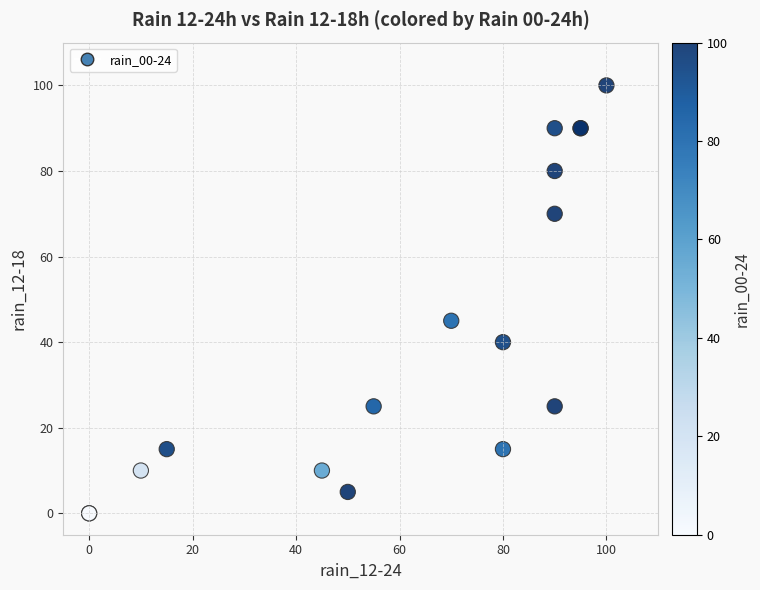

What Y value in the scatter plot is closest to 50?

45